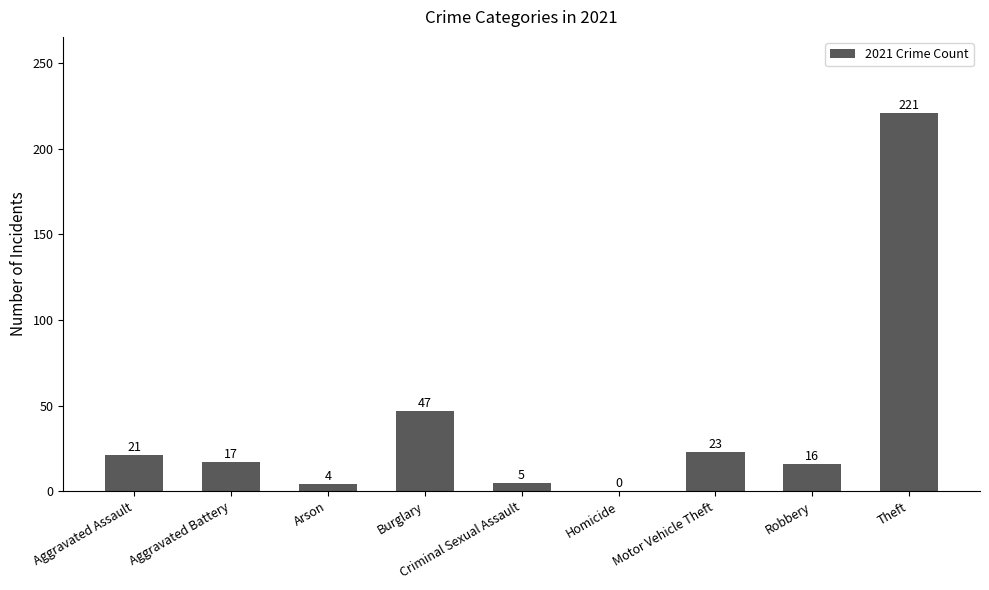

Where is the data nearest to the value 110?

Burglary